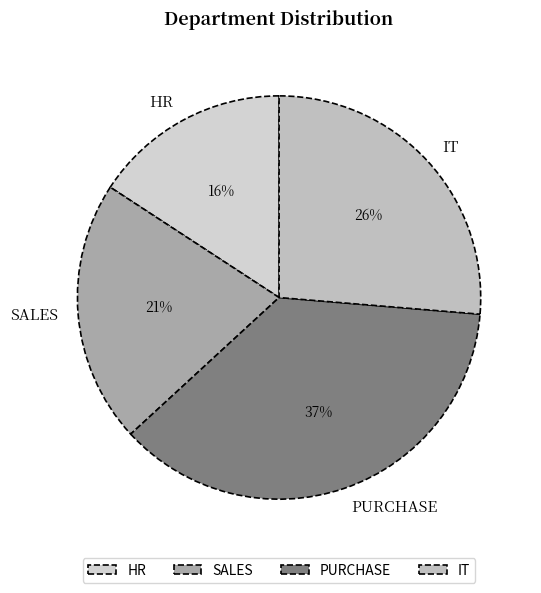

Approximately how many times larger is the value at PURCHASE compared to HR?

2.3